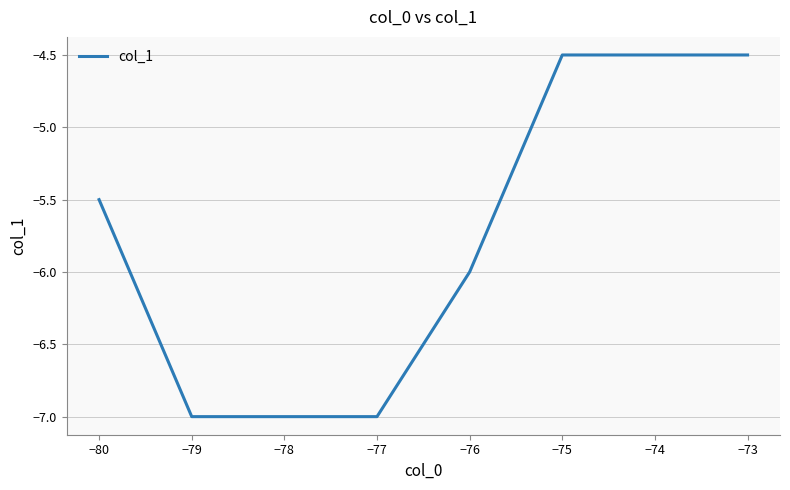

What is the difference between the maximum and minimum values?

2.5